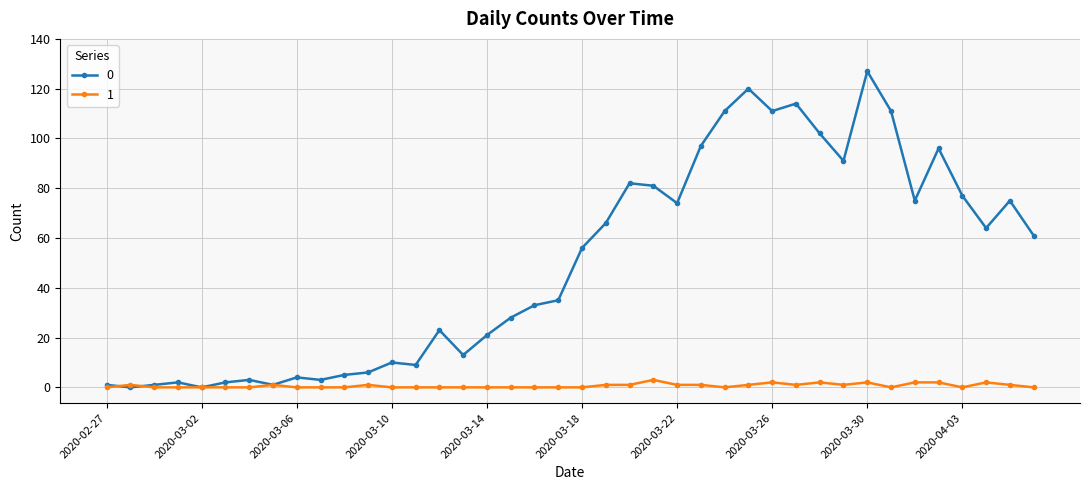

Count the number of categories in the chart.

40